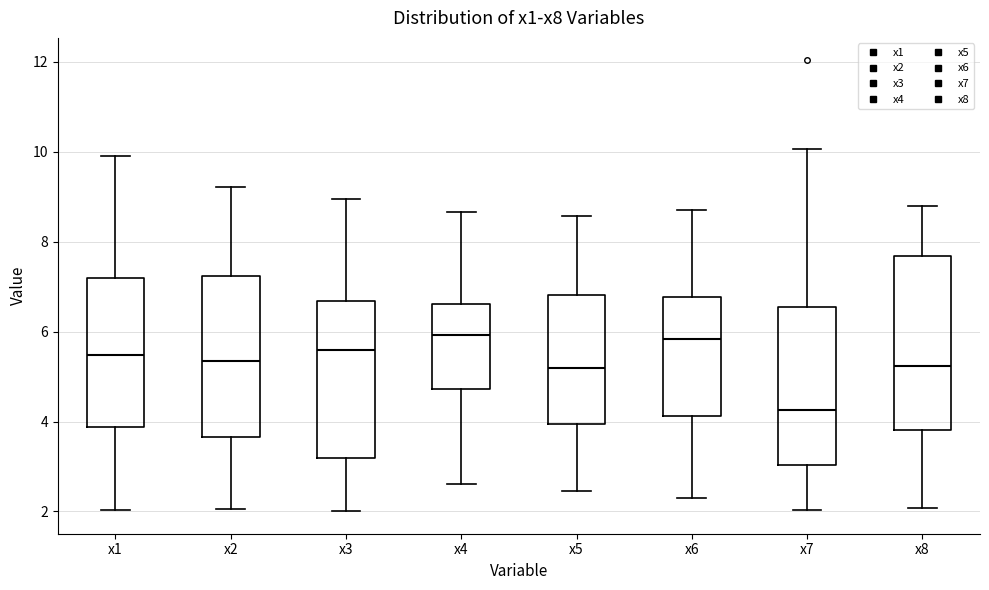

Which box's median line is the lowest?

x7